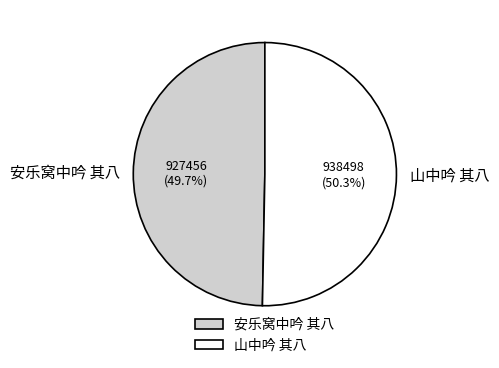

To the nearest percent, what is the average slice percentage?

50%